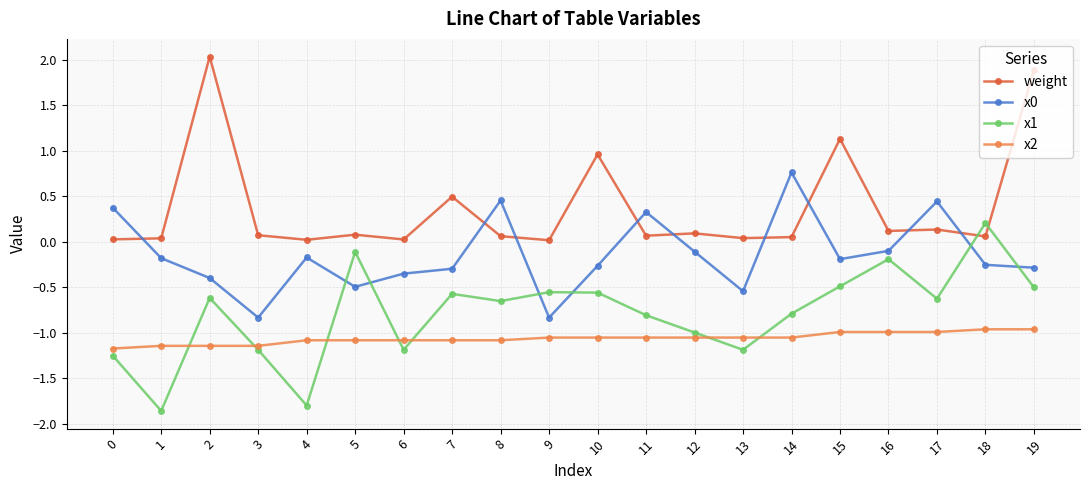

In x0, how many points are higher than both neighbors (excluding endpoints)?

5